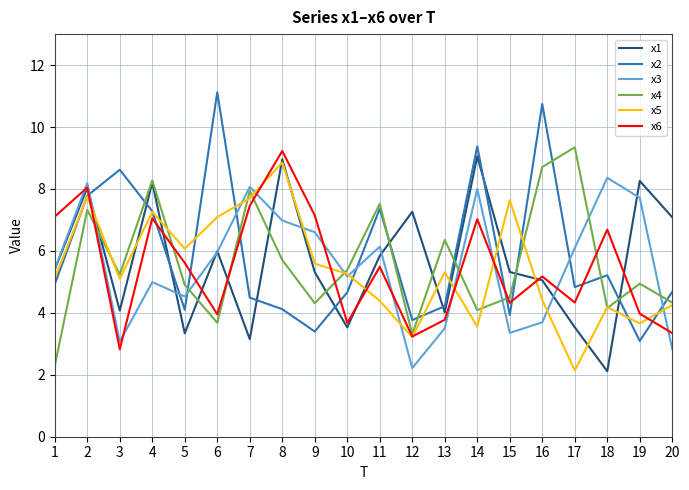

The value of x5 at 15 is 7.6. True or false?

True